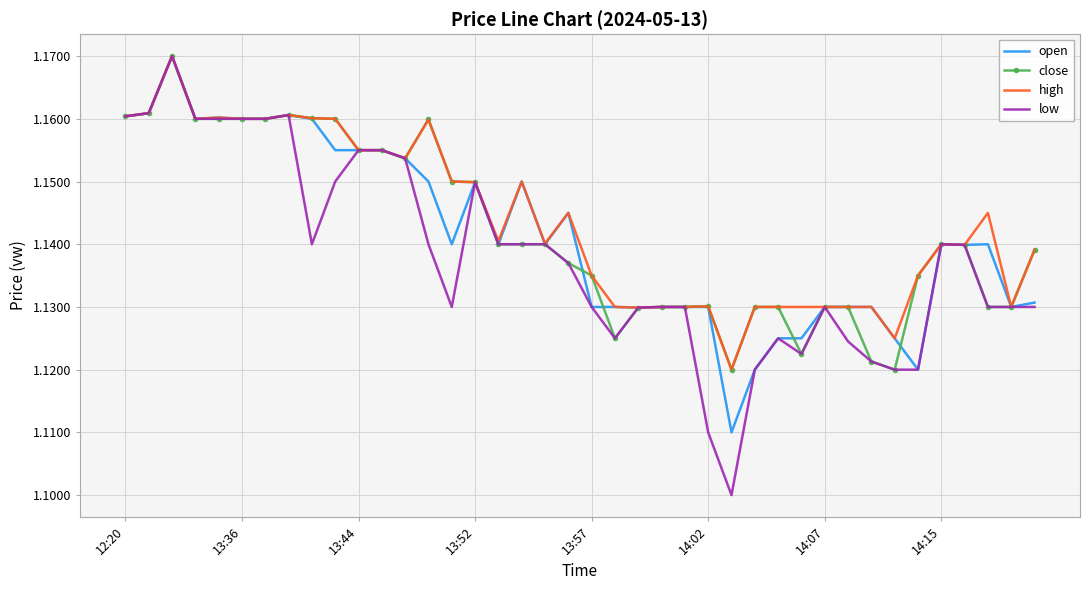

Which series has the largest range (max minus min)?

low